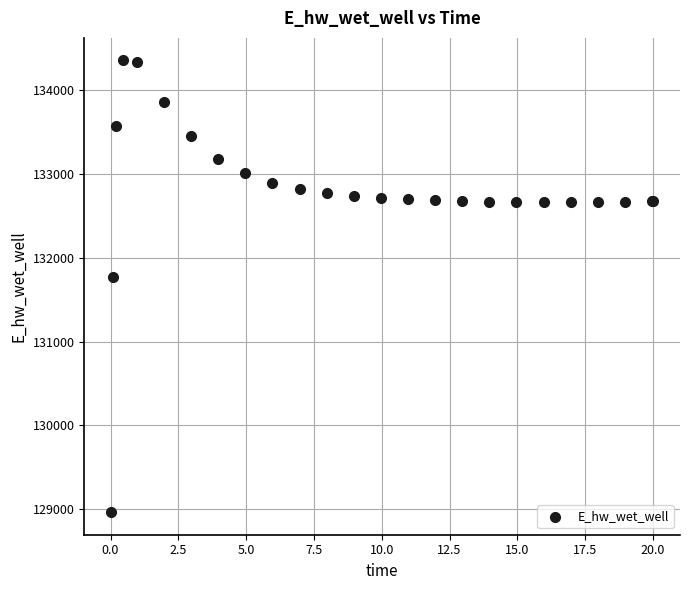

What Y value in the scatter plot is closest to 131658?

131774.6